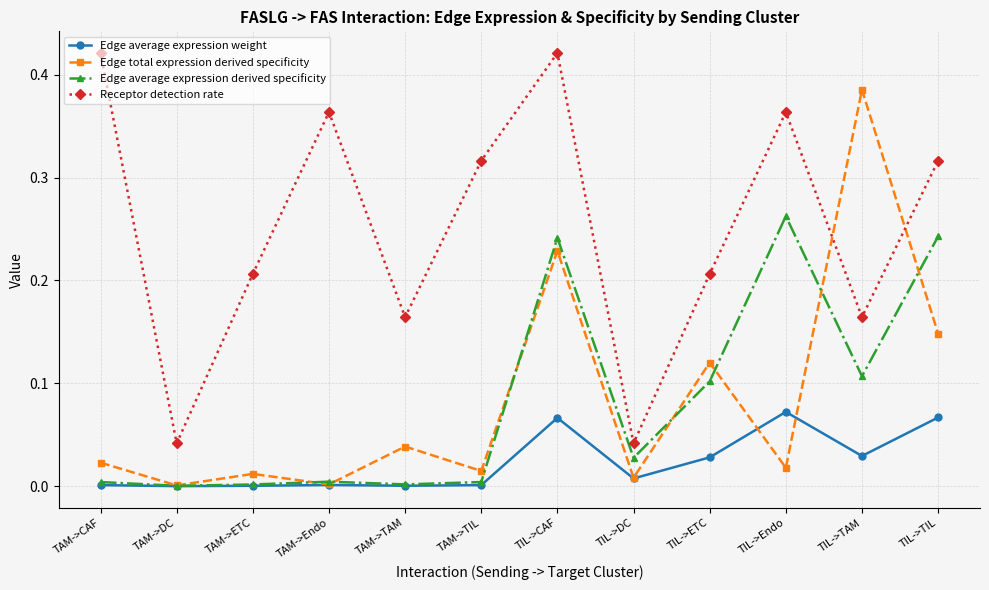

Is the value of Edge total expression derived specificity at TIL->DC greater than the value of Edge average expression weight at TAM->Endo?

Yes